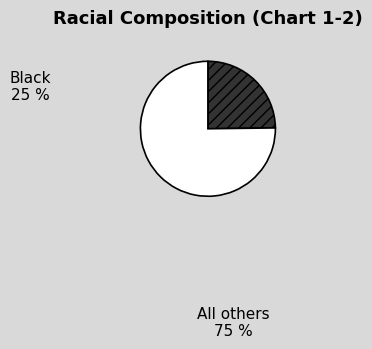

Rank the categories by value from lowest to highest.

Black, All others